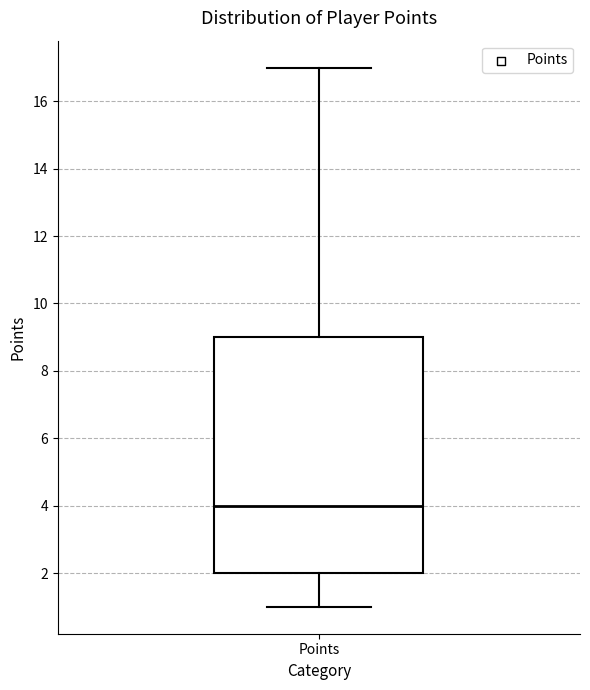

Where is the lower edge of the box for Points on the y-axis? The values are not printed on the chart, so give them approximately, as read against the axis.

2